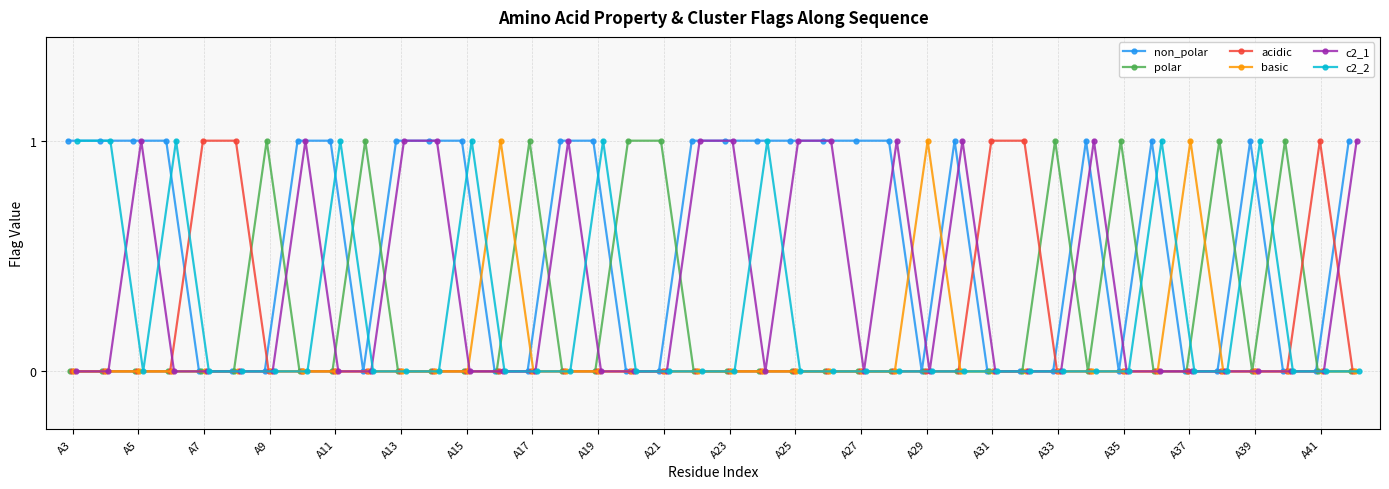

How many times do basic and c2_1 cross each other?

2